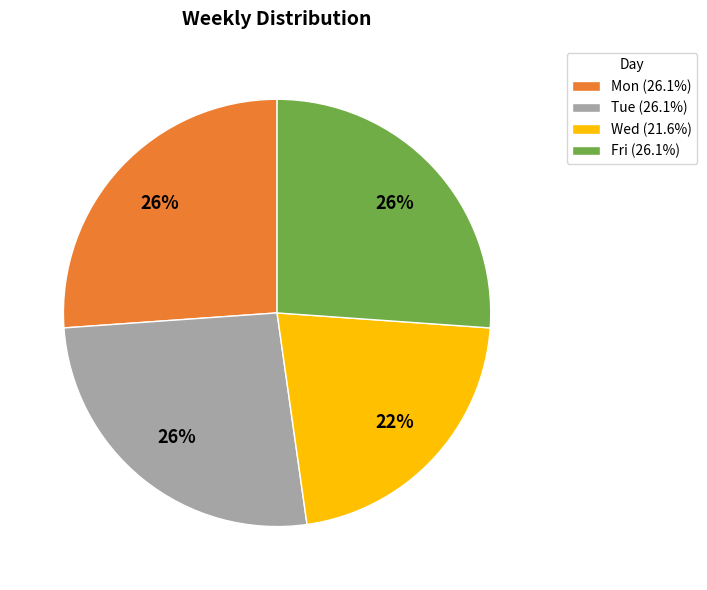

To the nearest percent, what is the difference between the largest and smallest slice percentages?

4%